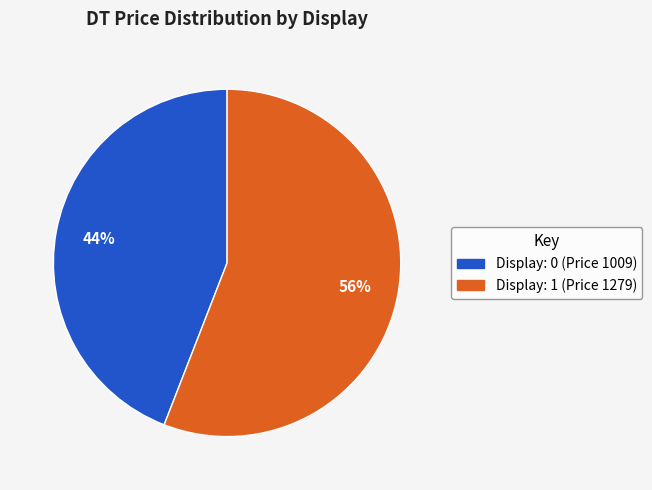

Does Display: 1 (Price 1279) account for over 50% of the chart?

Yes